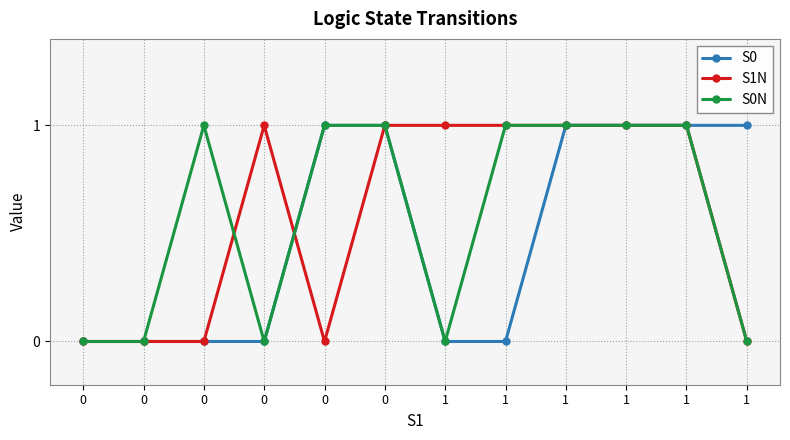

Reading left to right, transcribe all the data shown in this chart.

S0: 0	0	0	0	1	1	0	0	1	1	1	1
S1N: 0	0	0	1	0	1	1	1	1	1	1	0
S0N: 0	0	1	0	1	1	0	1	1	1	1	0